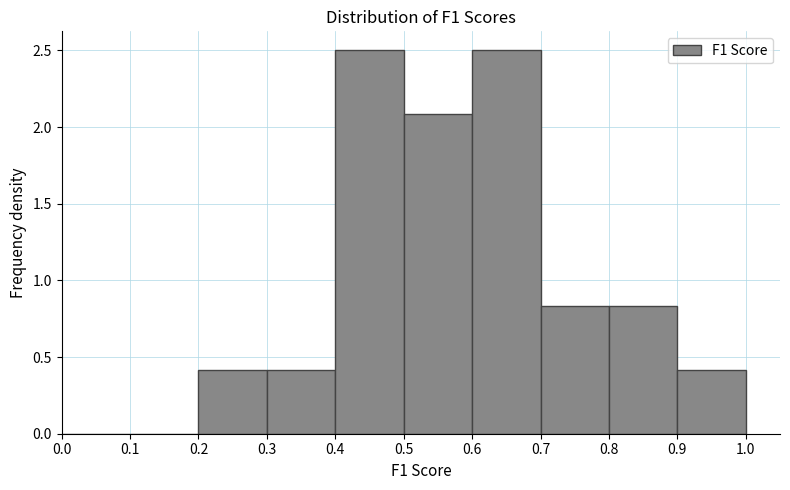

Reading left to right, list every bar in this chart as the range it spans on the x-axis followed by its height. The values are not printed on the chart, so give them approximately, as read against the axis.

0.0 to 0.1: 0
0.1 to 0.2: 0
0.2 to 0.3: 0.40
0.3 to 0.4: 0.40
0.4 to 0.5: 2.50
0.5 to 0.6: 2.10
0.6 to 0.7: 2.50
0.7 to 0.8: 0.85
0.8 to 0.9: 0.85
0.9 to 1.0: 0.40